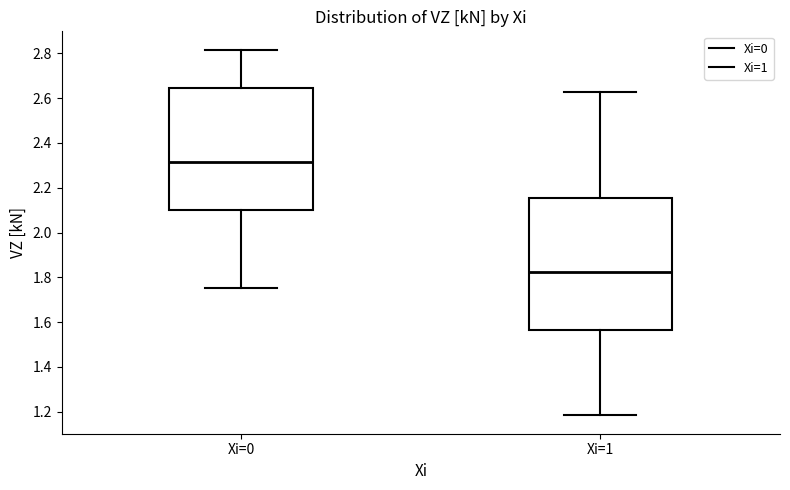

Which box has the lowest median line?

Xi=1